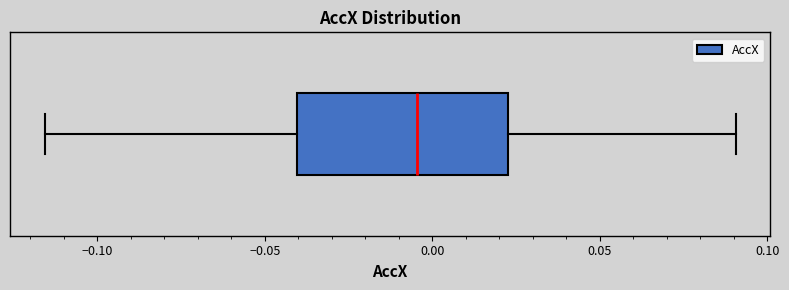

Where does the median line of the box sit on the x-axis? The values are not printed on the chart, so give them approximately, as read against the axis.

-0.005